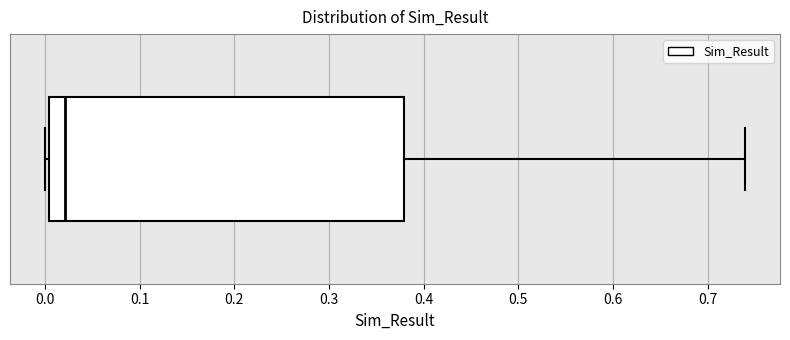

Transcribe this box plot: give where the median line is, the range the box spans, and where the two whiskers end, as read against the x-axis. The values are not printed on the chart, so give them approximately, as read against the axis.

median 0.02, box 0.00 to 0.38, whiskers 0.00 (just left of the box's left edge) to 0.74